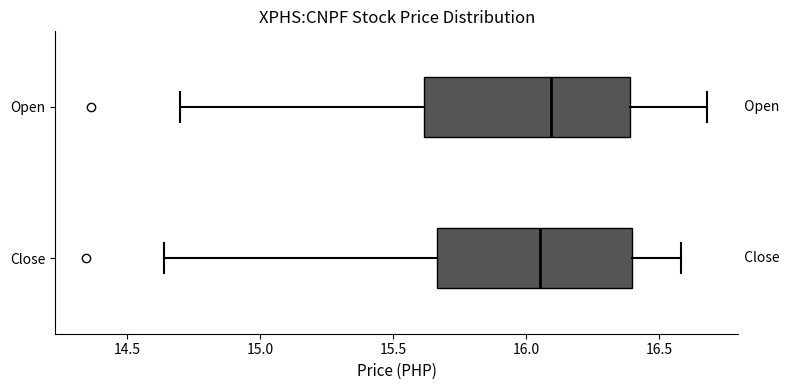

Reading bottom to top, transcribe this box plot: for each box, give where its median line is, the range the box spans, and where its two whiskers end, as read against the x-axis. The values are not printed on the chart, so give them approximately, as read against the axis.

Close: median 16.05, box 15.65 to 16.40, whiskers 14.65 to 16.60
Open: median 16.10, box 15.60 to 16.40, whiskers 14.70 to 16.70